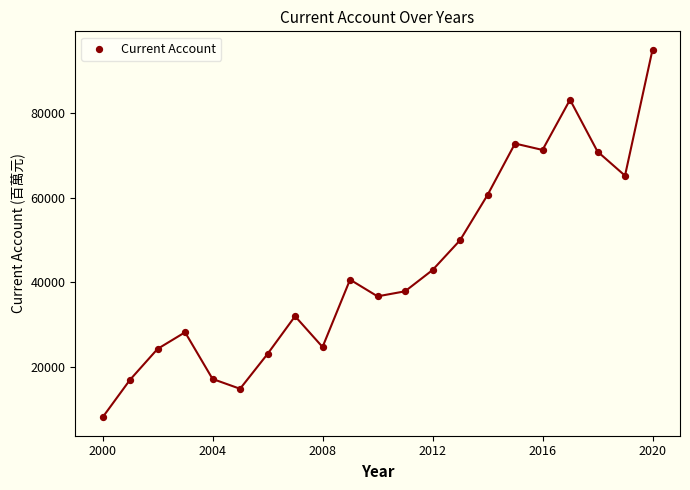

What is the range of Y values (max minus min)?

86617